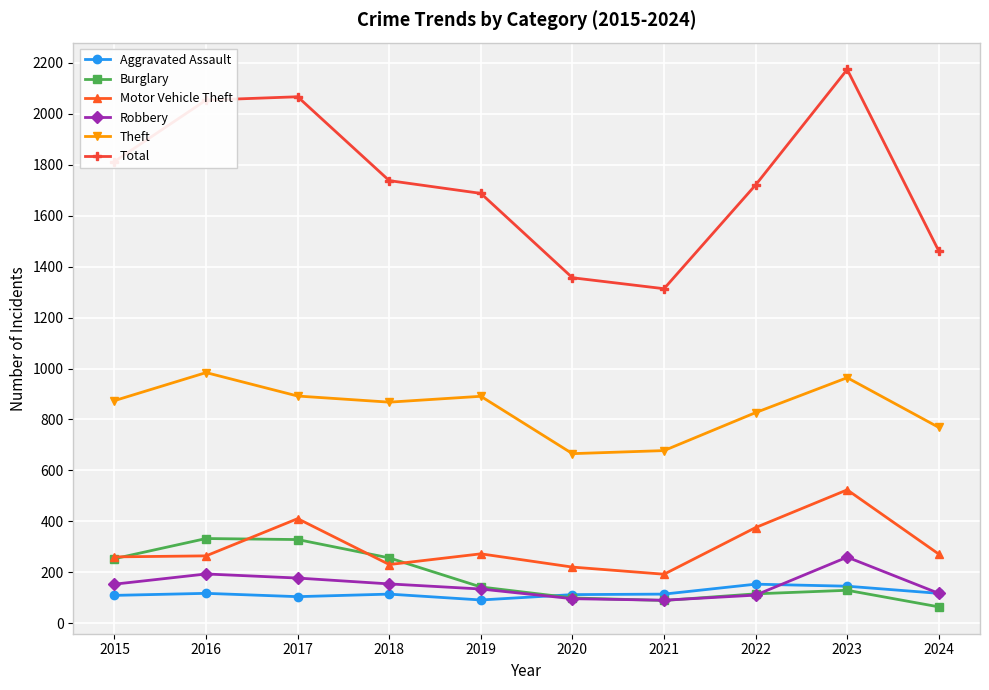

True or false: Robbery and Motor Vehicle Theft cross at least once.

False